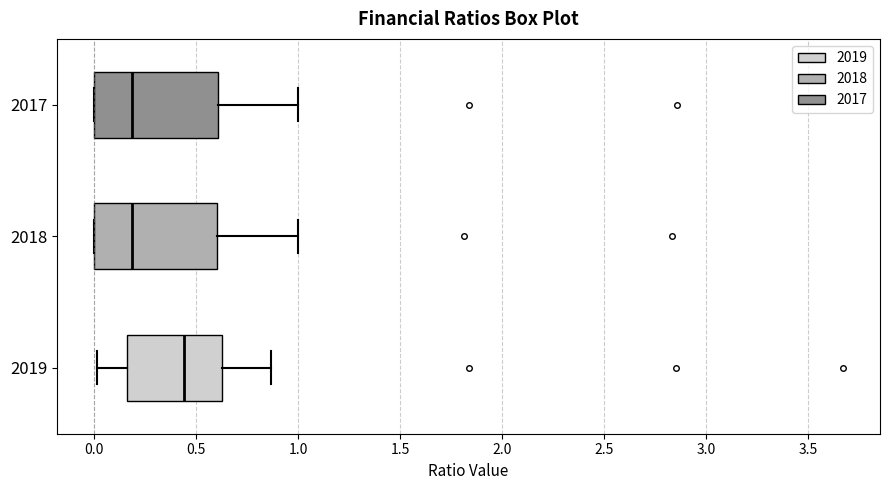

Where is the left edge of the box at y = 2018 on the x-axis? The values are not printed on the chart, so give them approximately, as read against the axis.

0.00